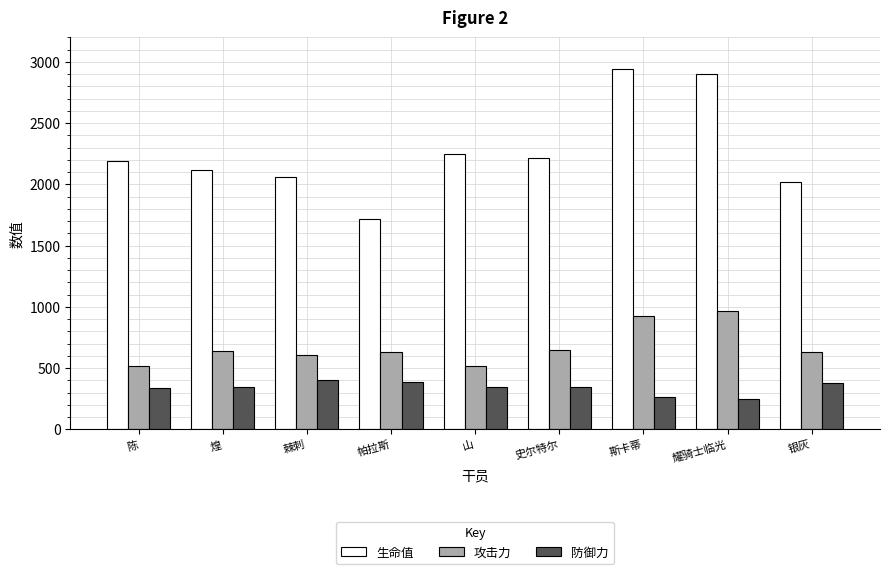

Which series has the largest total across all categories?

生命值